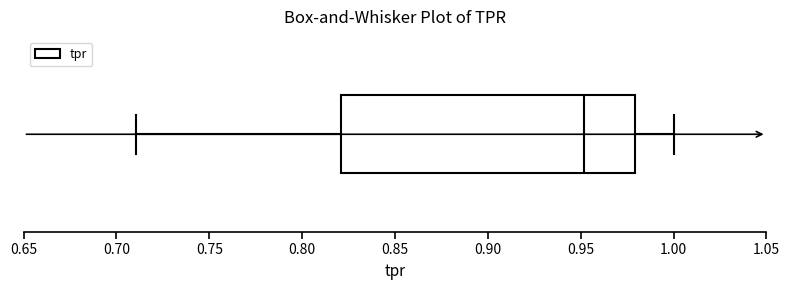

Read this box plot against the x-axis: the position of the median line, the range covered by the box, and the ends of both whiskers. The values are not printed on the chart, so give them approximately, as read against the axis.

median 0.95, box 0.82 to 0.98, whiskers 0.71 to 1.00